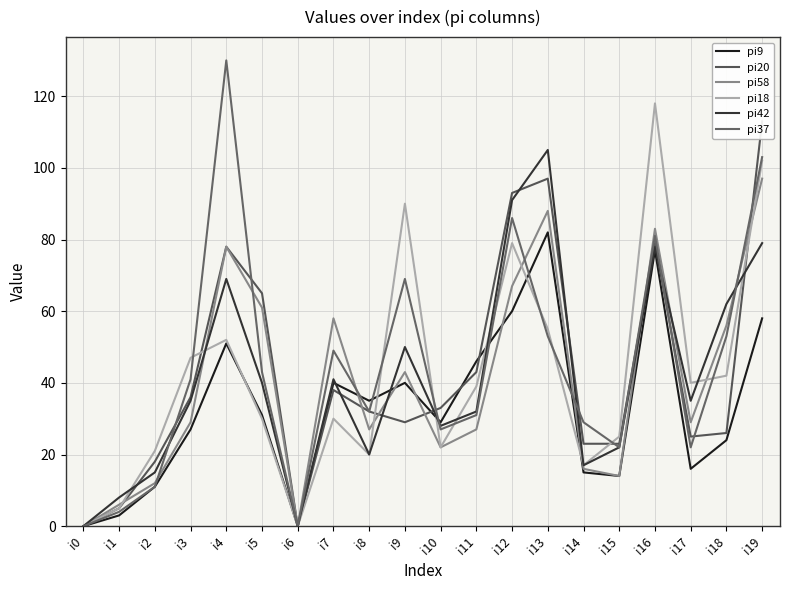

Reading right to left, extract all data points from this chart.

pi9: i19=58	i18=24	i17=16	i16=77	i15=14	i14=15	i13=82	i12=60	i11=46	i10=29	i9=40	i8=35	i7=40	i6=0	i5=31	i4=51	i3=27	i2=11	i1=3	i0=0
pi20: i19=113	i18=26	i17=25	i16=79	i15=23	i14=23	i13=97	i12=93	i11=43	i10=33	i9=29	i8=32	i7=38	i6=0	i5=65	i4=78	i3=36	i2=18	i1=5	i0=0
pi58: i19=97	i18=56	i17=29	i16=83	i15=14	i14=16	i13=88	i12=67	i11=27	i10=22	i9=43	i8=27	i7=58	i6=0	i5=61	i4=78	i3=29	i2=12	i1=6	i0=0
pi18: i19=102	i18=42	i17=40	i16=118	i15=25	i14=17	i13=55	i12=79	i11=39	i10=22	i9=90	i8=20	i7=30	i6=0	i5=30	i4=52	i3=47	i2=21	i1=5	i0=0
pi42: i19=79	i18=62	i17=35	i16=78	i15=22	i14=17	i13=105	i12=91	i11=32	i10=28	i9=50	i8=20	i7=41	i6=0	i5=40	i4=69	i3=35	i2=15	i1=8	i0=0
pi37: i19=103	i18=53	i17=22	i16=81	i15=22	i14=29	i13=53	i12=86	i11=31	i10=27	i9=69	i8=32	i7=49	i6=0	i5=43	i4=130	i3=41	i2=11	i1=4	i0=0